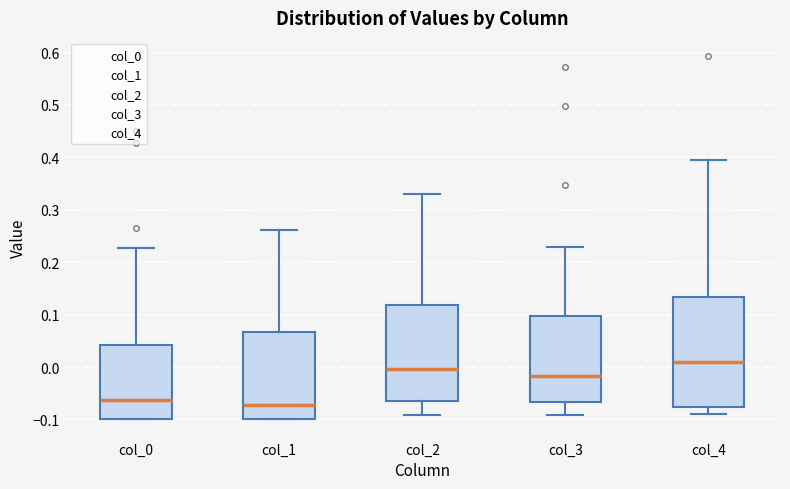

Reading left to right, transcribe this box plot: for each box, give where its median line is, the range the box spans, and where its two whiskers end, as read against the y-axis. The values are not printed on the chart, so give them approximately, as read against the axis.

col_0: median -0.06, box -0.10 to 0.04, whiskers -0.10 to 0.23
col_1: median -0.07, box -0.10 to 0.07, whiskers -0.10 to 0.26
col_2: median 0.00, box -0.06 to 0.12, whiskers -0.09 to 0.33
col_3: median -0.02, box -0.07 to 0.10, whiskers -0.09 to 0.23
col_4: median 0.01, box -0.08 to 0.13, whiskers -0.09 to 0.39